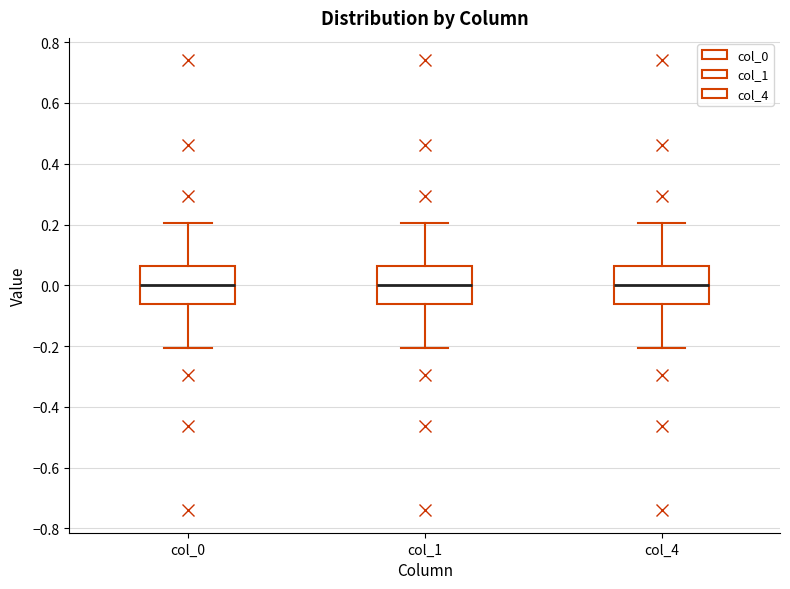

Reading left to right, transcribe this box plot: for each box, give where its median line is, the range the box spans, and where its two whiskers end, as read against the y-axis. The values are not printed on the chart, so give them approximately, as read against the axis.

col_0: median 0.00, box -0.06 to 0.06, whiskers -0.20 to 0.20
col_1: median 0.00, box -0.06 to 0.06, whiskers -0.20 to 0.20
col_4: median 0.00, box -0.06 to 0.06, whiskers -0.20 to 0.20